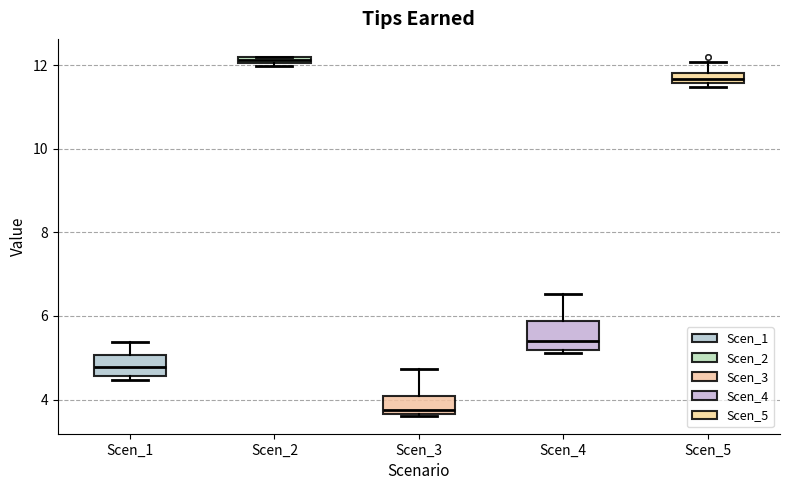

Where is the upper edge of the box for Scen_4 on the y-axis? The values are not printed on the chart, so give them approximately, as read against the axis.

5.8